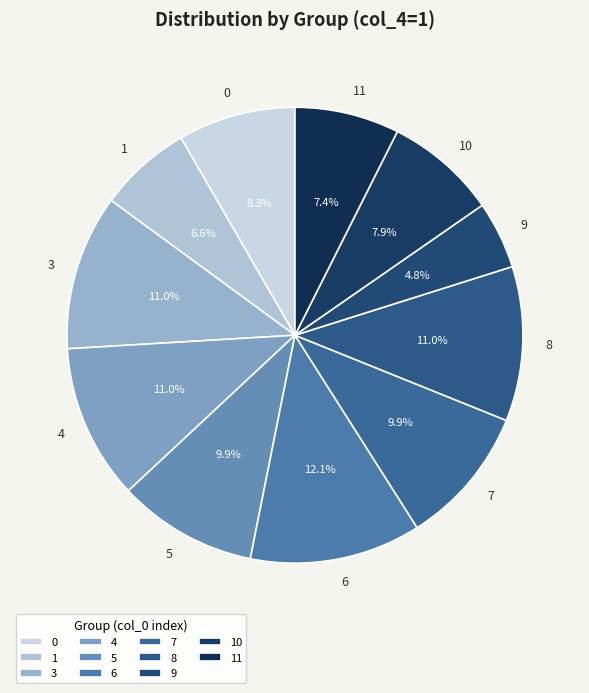

Is 0 the majority of the pie?

No